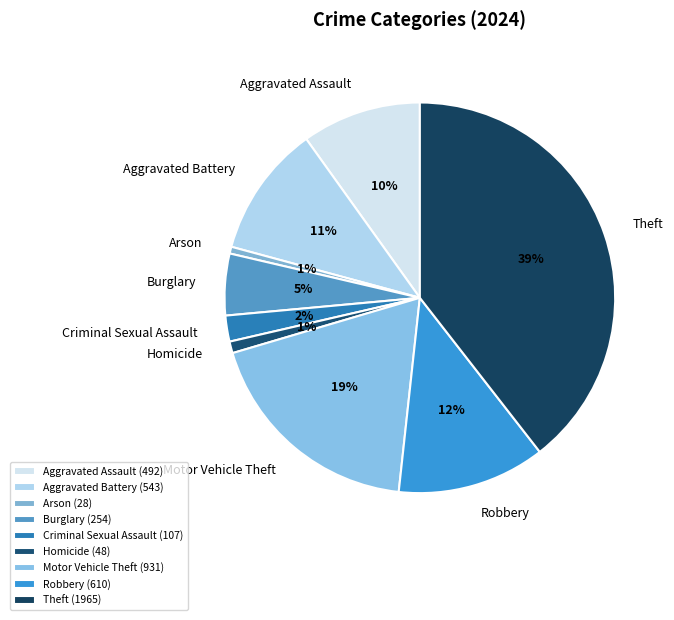

To the nearest percent, what is the combined percentage of Burglary and Aggravated Battery?

16%